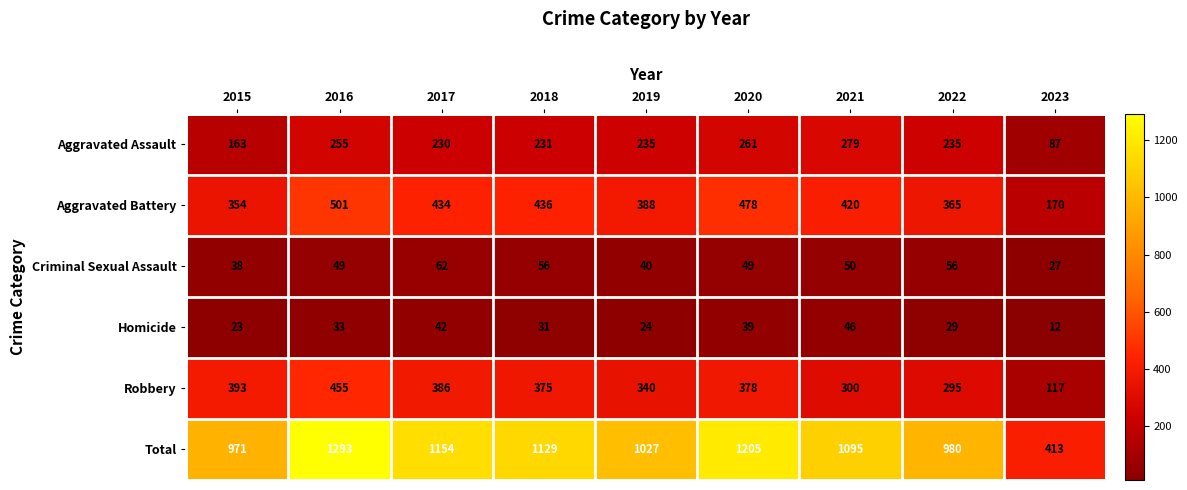

Between 2016 and 2018, which series saw the biggest shift?

Total